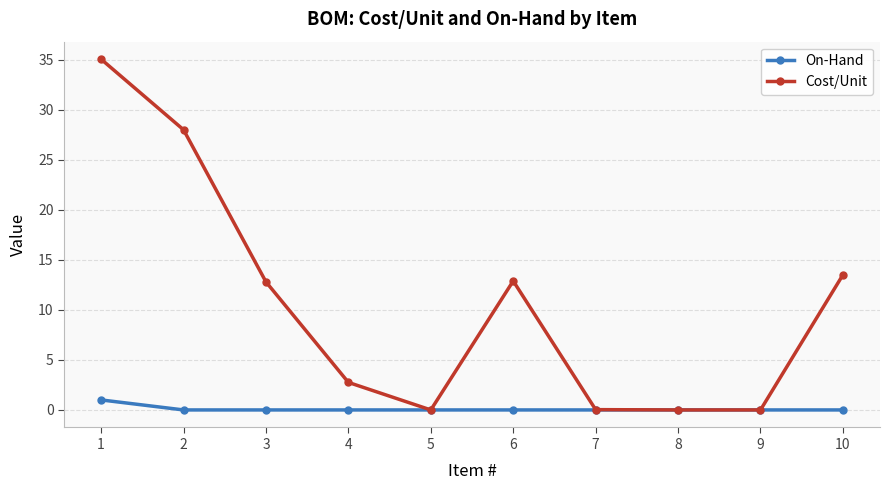

List the series in order of their overall mean, lowest first.

On-Hand, Cost/Unit